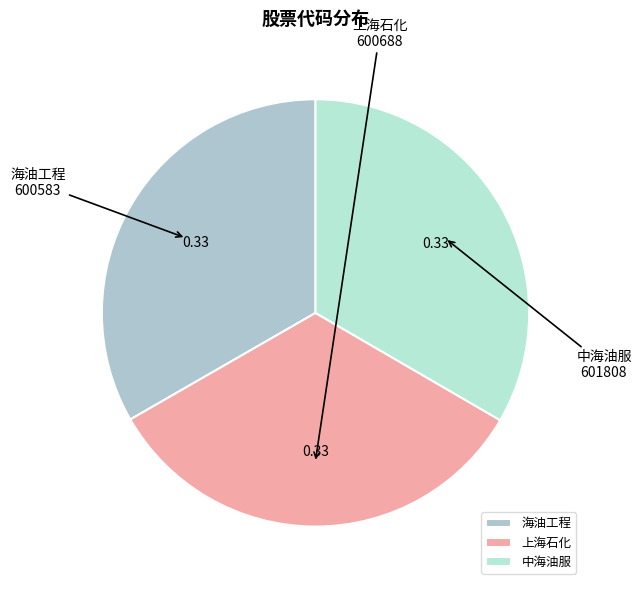

Is the sum of 海油工程 and 中海油服 greater than half?

Yes